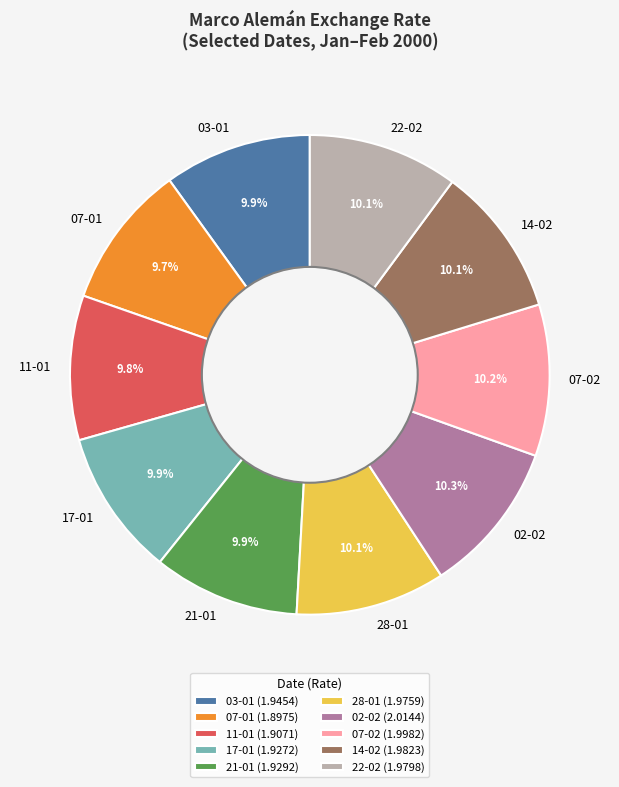

What is the ratio of the value at 03-01 to the value at 14-02?

1.0